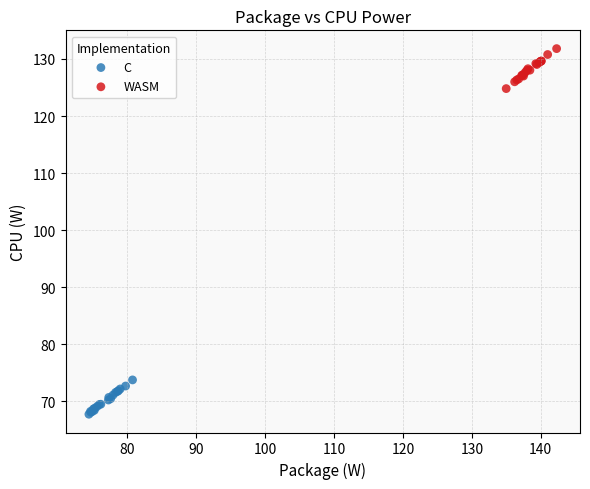

Which series contains the lowest Y value?

C